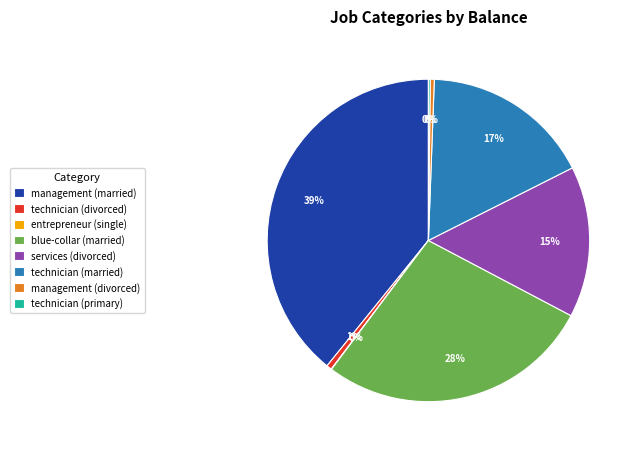

To the nearest percent, what is the average slice percentage?

12%